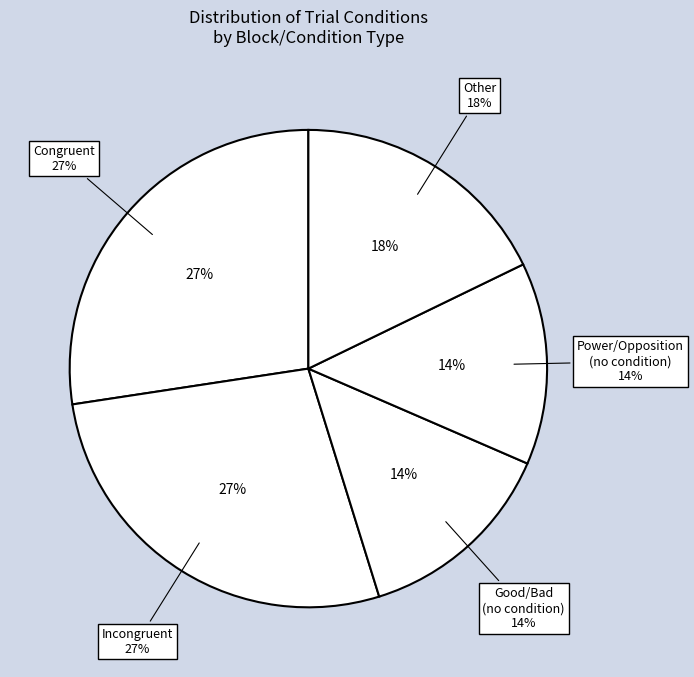

True or false: Власть/Оппозиция accounts for 56% of the total.

False